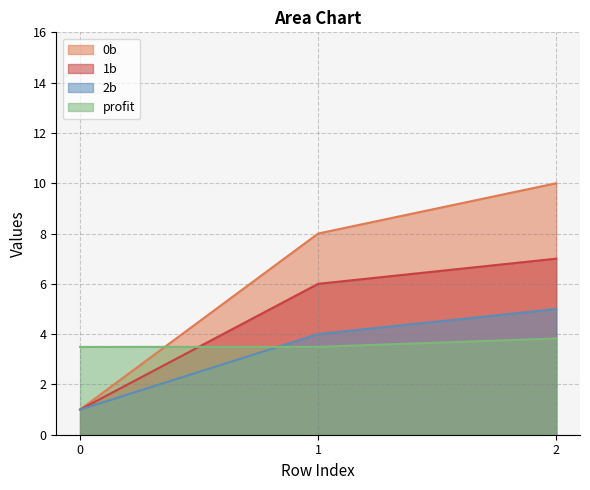

What are all the series names shown in the legend?

0b, 1b, 2b, profit